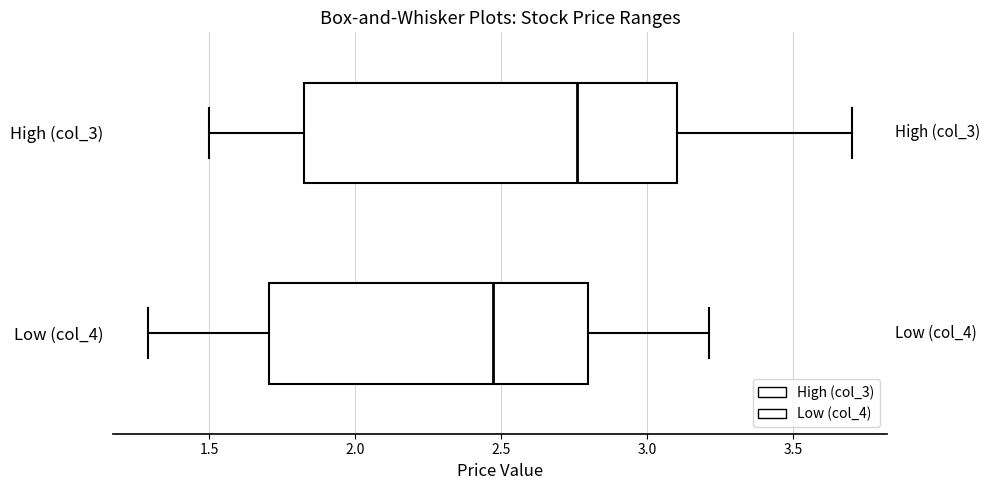

Comparing the boxes themselves (not the whiskers), which one is the widest?

High (col_3)